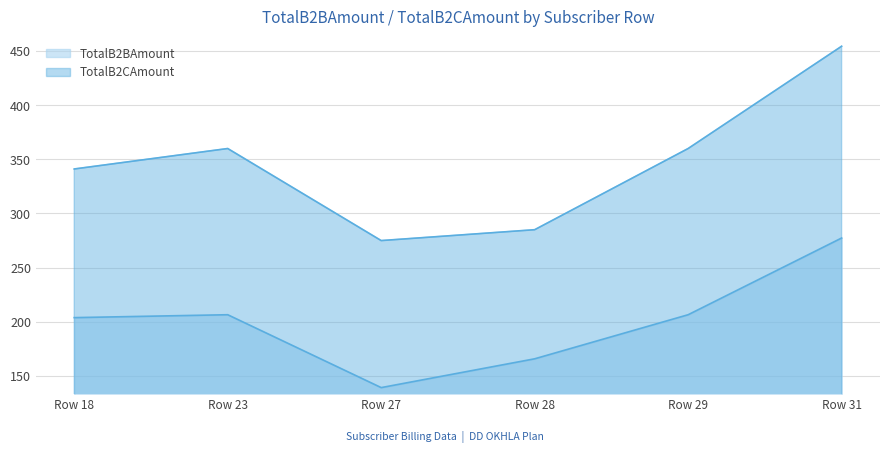

Which series has the largest total across all categories?

TotalB2CAmount